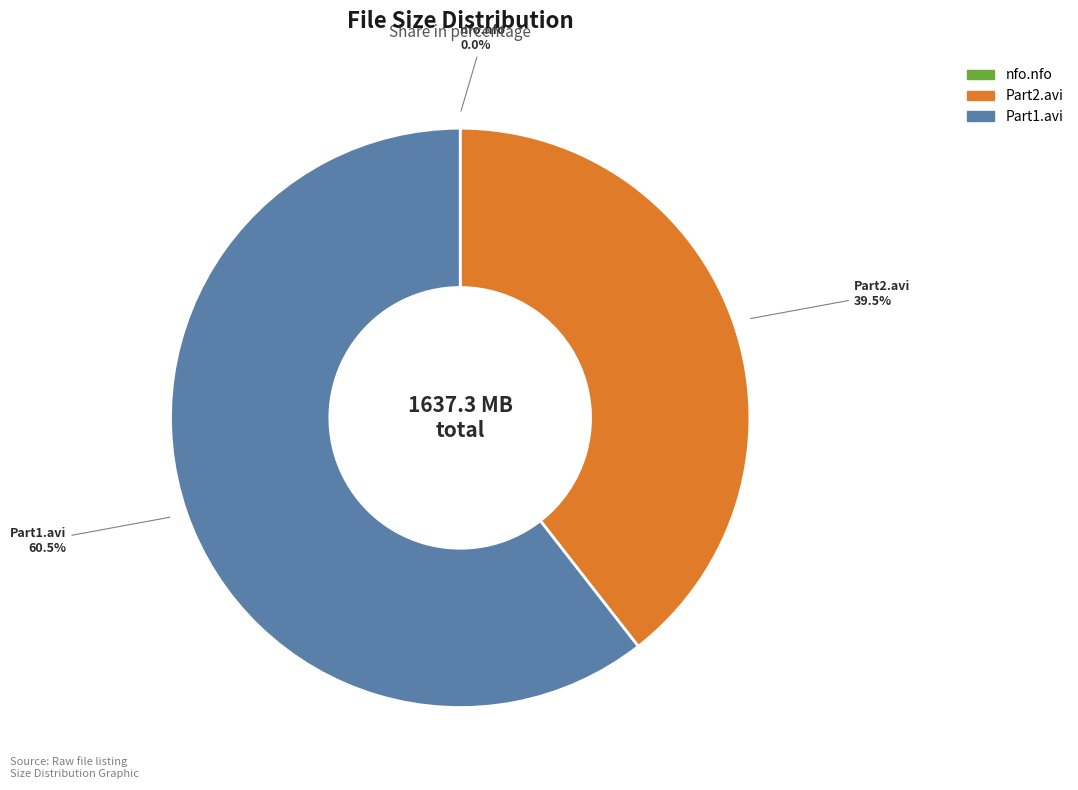

To the nearest percent, what portion does Part1.avi represent?

60%